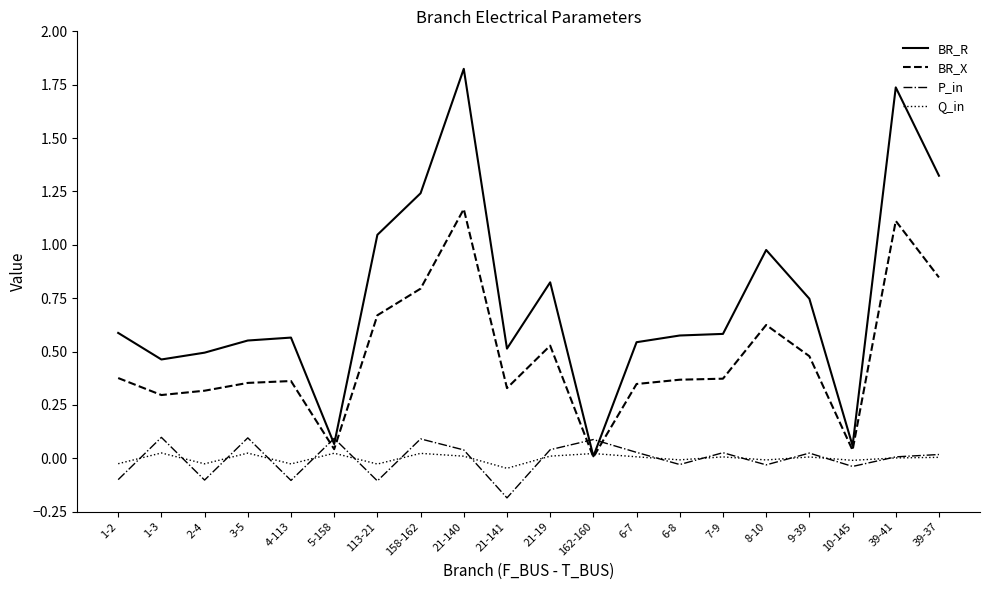

Is it true that BR_R equals 0.3 at 6-8?

False